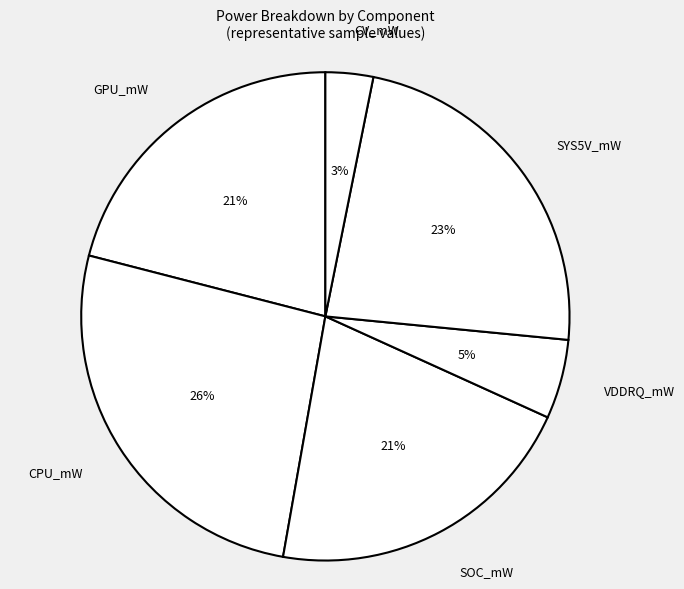

Is the sum of CV_mW and CPU_mW greater than half?

No